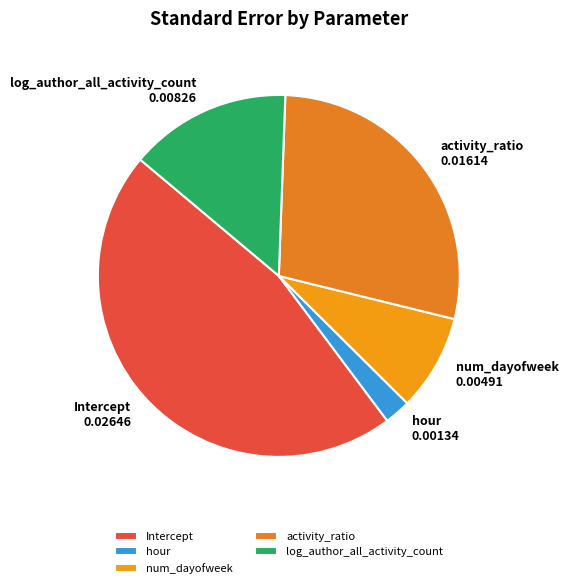

Rank the categories by value from highest to lowest.

Intercept, activity_ratio, log_author_all_activity_count, num_dayofweek, hour